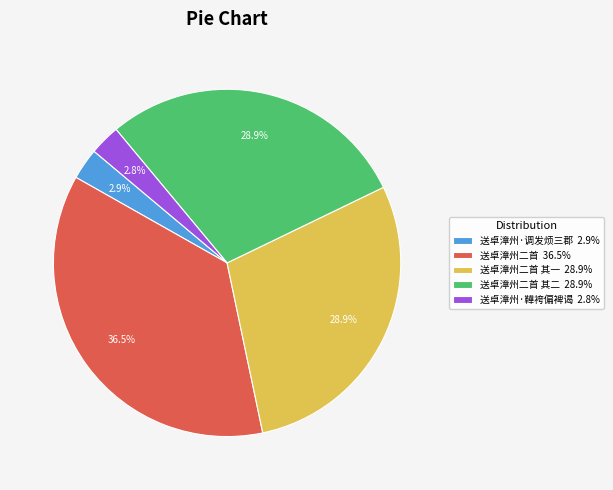

Which has a higher value, 送卓漳州二首 其二 28.9% or 送卓漳州二首 36.5%?

送卓漳州二首 36.5%